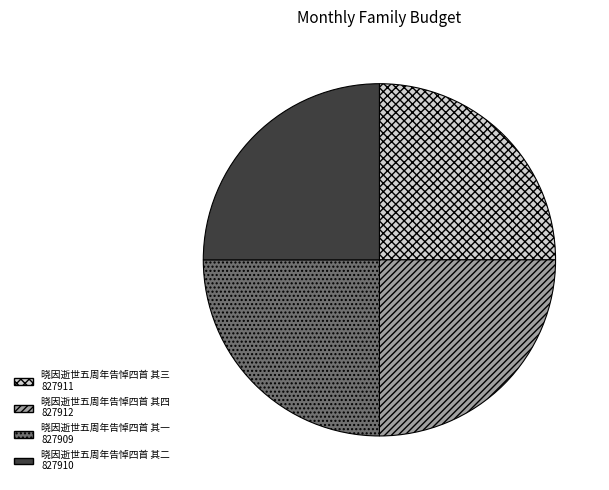

Is there a majority slice in this chart?

No